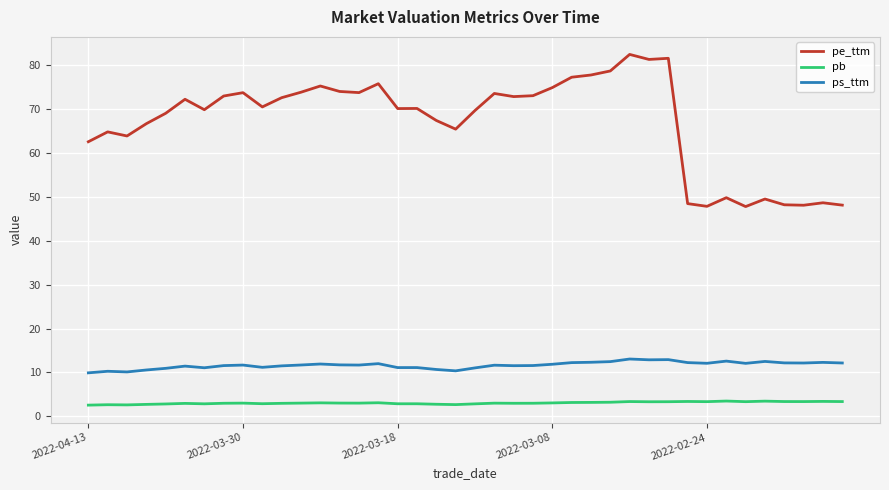

Which series has the widest spread of values?

pe_ttm